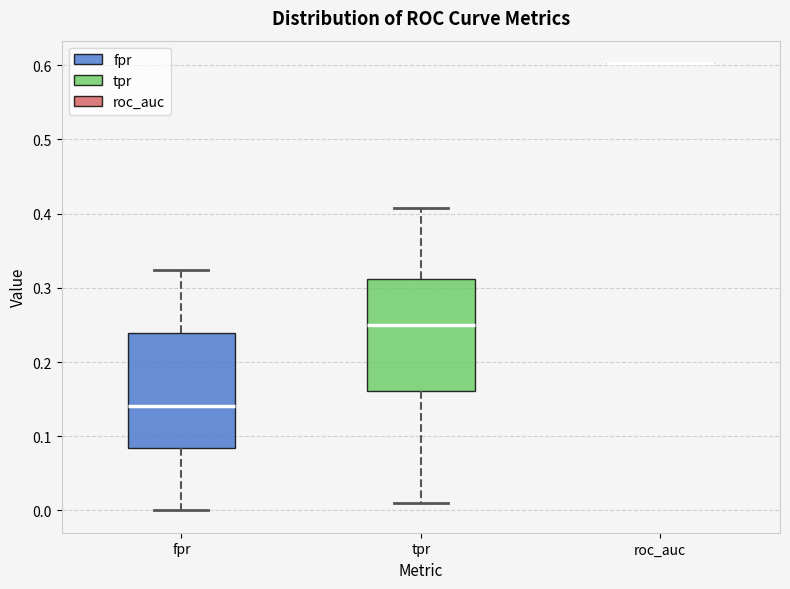

Reading left to right, transcribe this box plot: for each box, give where its median line is, the range the box spans, and where its two whiskers end, as read against the y-axis. The values are not printed on the chart, so give them approximately, as read against the axis.

fpr: median 0.14, box 0.08 to 0.24, whiskers 0.00 to 0.32
tpr: median 0.25, box 0.16 to 0.31, whiskers 0.01 to 0.41
roc_auc: box collapsed to a line at 0.60, whiskers 0.60 to 0.60